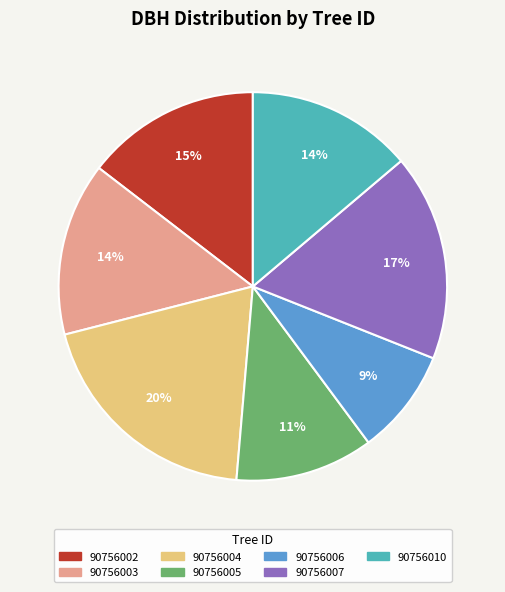

To the nearest percent, what percentage of the pie is 90756002?

15%